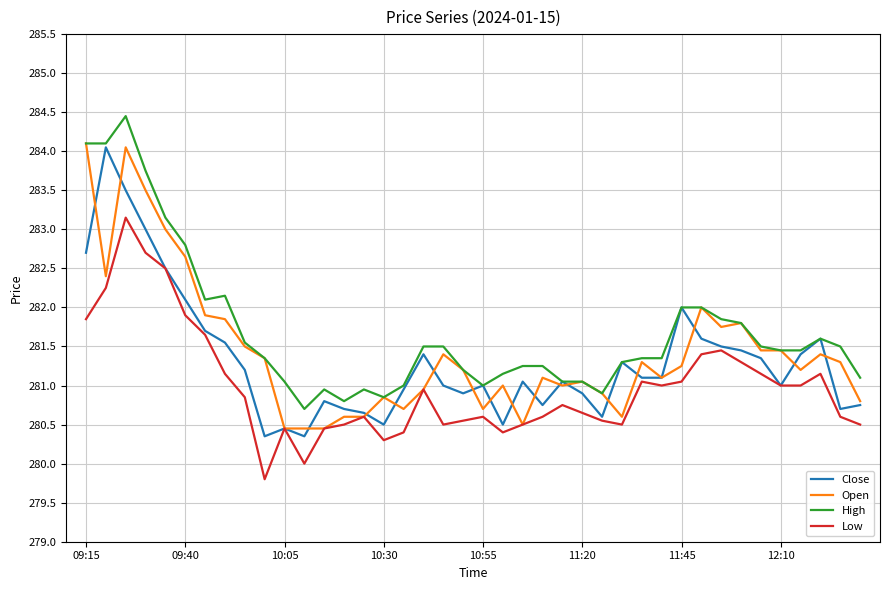

What is the lowest value of the Low series?

279.8